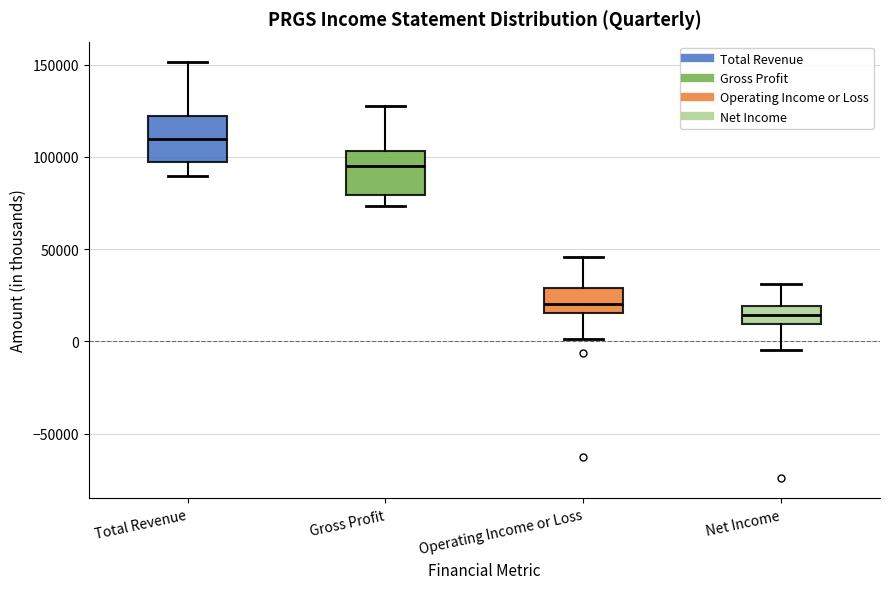

Where does the lower whisker of the box for Net Income end on the y-axis? The values are not printed on the chart, so give them approximately, as read against the axis.

-5000